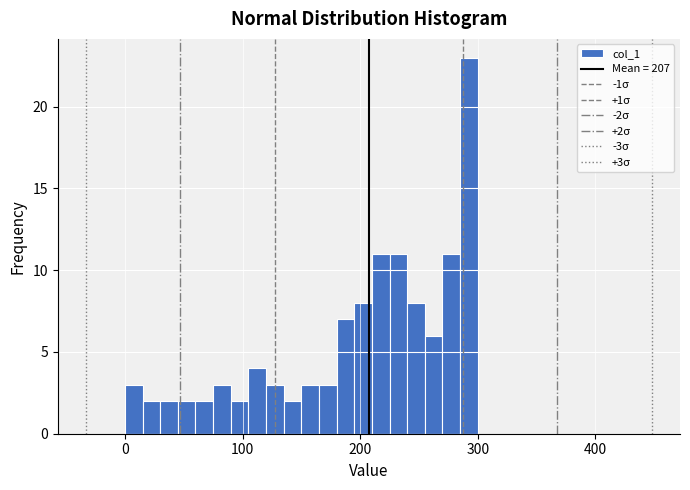

Read against the x-axis, roughly where is the centre of the tallest bar?

290